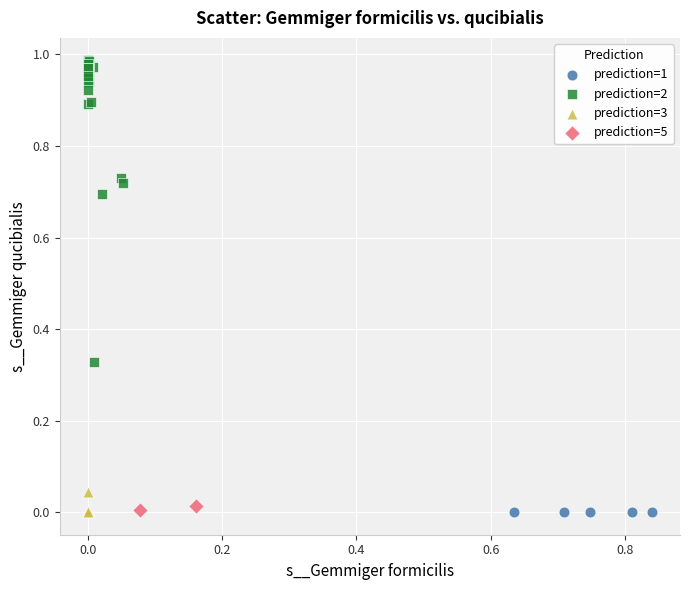

Which series has the widest spread of Y values?

prediction=2